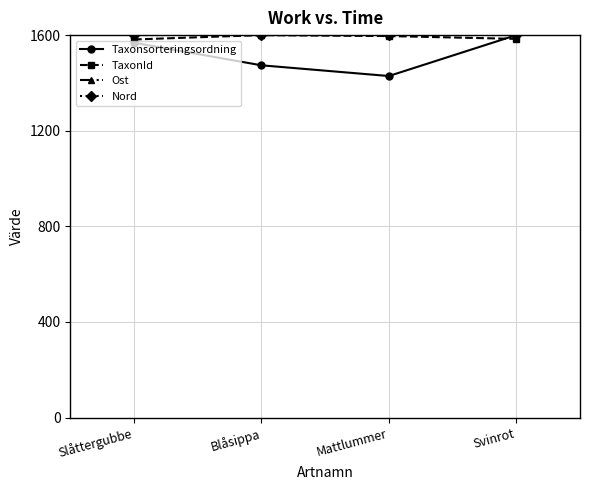

How many lines are shown in the chart?

4